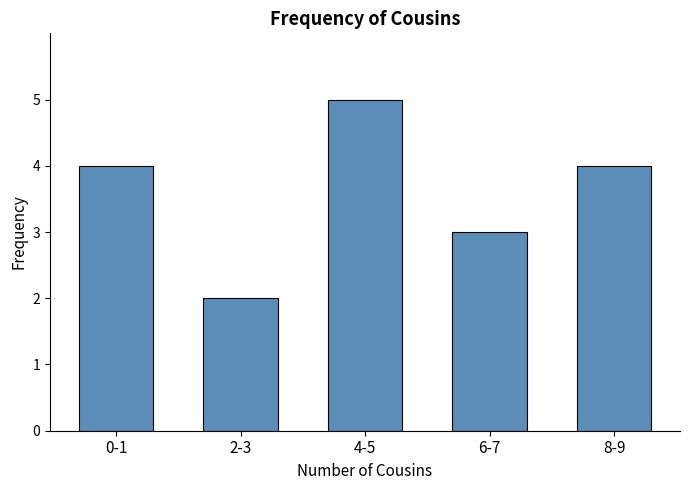

Reading right to left, what are all the values shown in this chart?

8-9=4	6-7=3	4-5=5	2-3=2	0-1=4